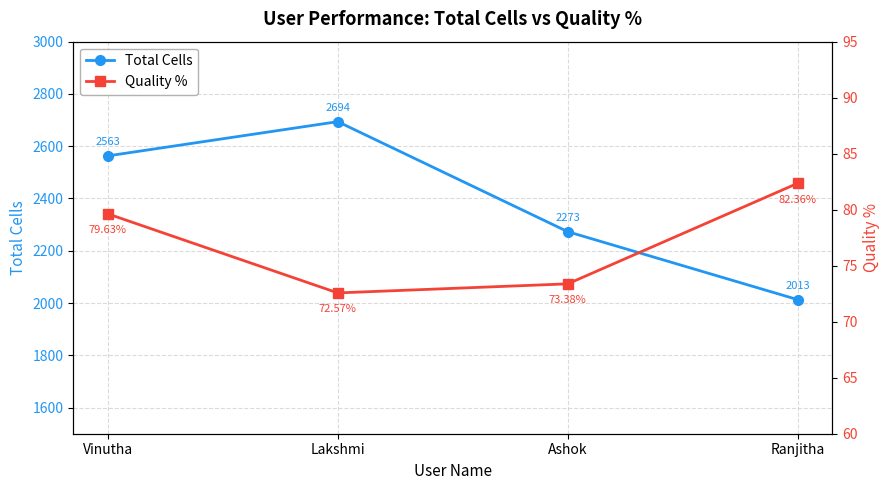

True or false: Total Cells and Quality % intersect in this chart.

False